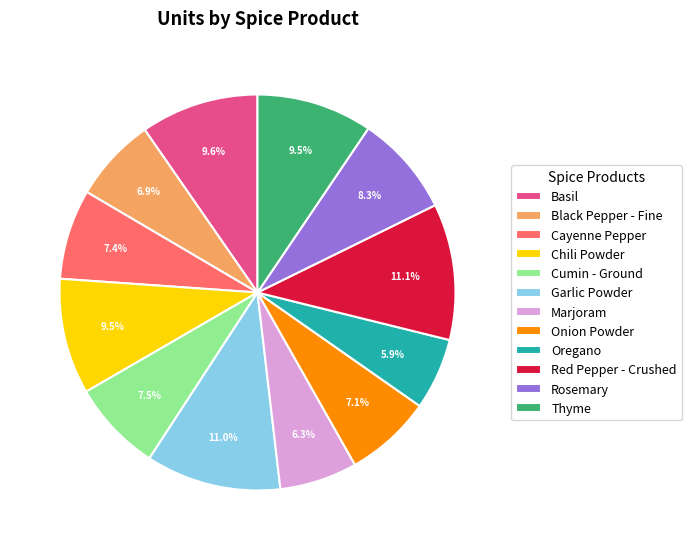

Do Red Pepper - Crushed and Cayenne Pepper together represent more than half of the pie?

No